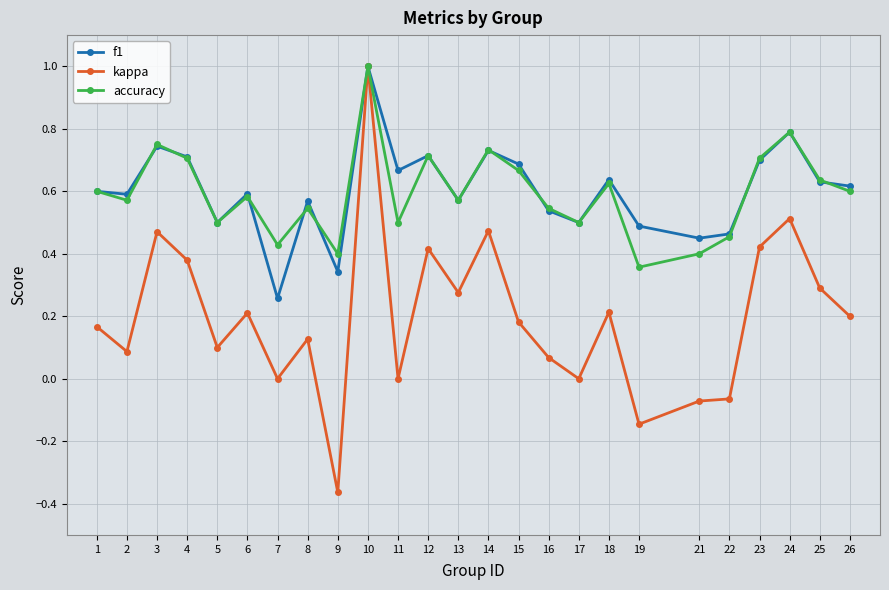

At how many categories does at least one series exceed 0?

25